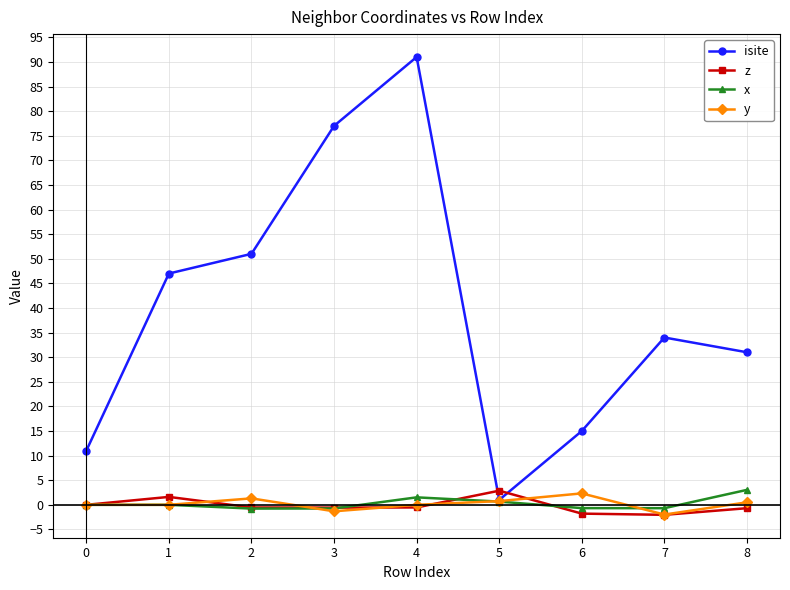

True or false: z has a value of -2.0 at 7.

True